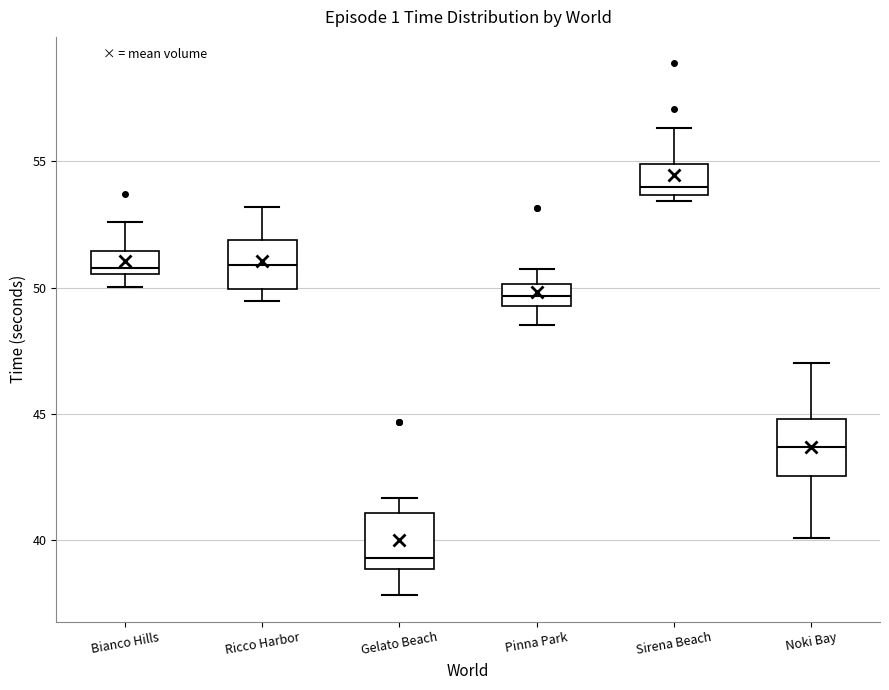

Where does the upper whisker of the box for Ricco Harbor end on the y-axis? The values are not printed on the chart, so give them approximately, as read against the axis.

53.0